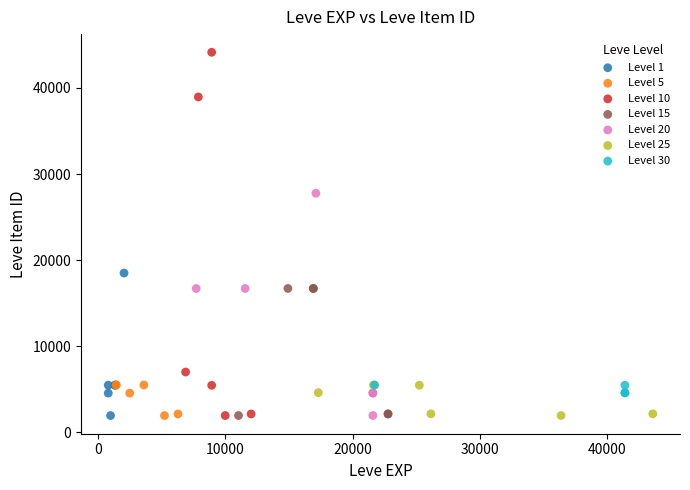

What are all the series names shown in the legend?

Level 1, Level 5, Level 10, Level 15, Level 20, Level 25, Level 30